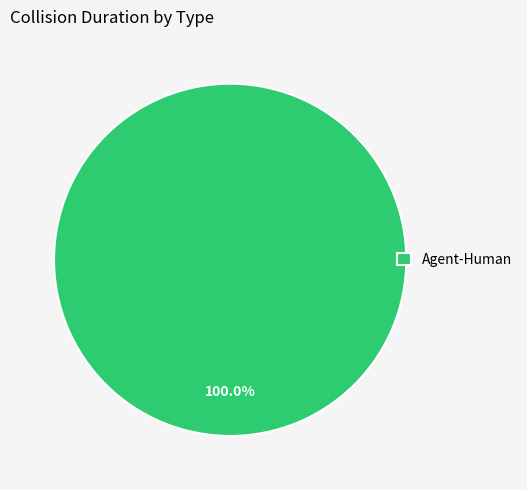

To the nearest percent, what percentage of the pie is Agent-Human?

100%